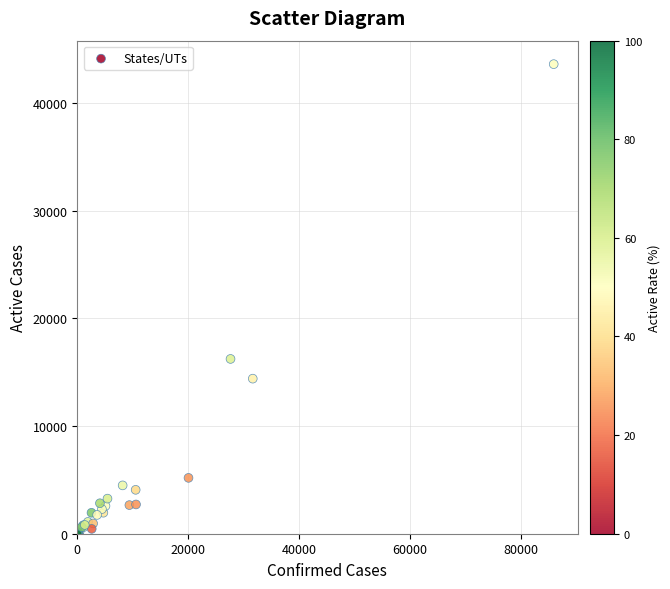

What Y value in the scatter plot is closest to 21800?

16229